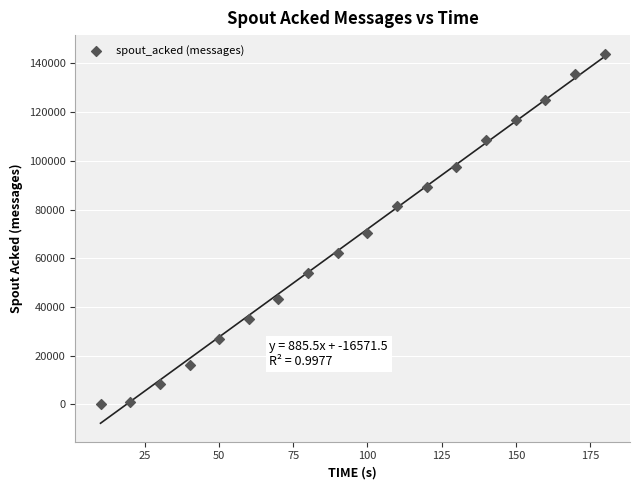

What is the range of Y values (max minus min)?

144000